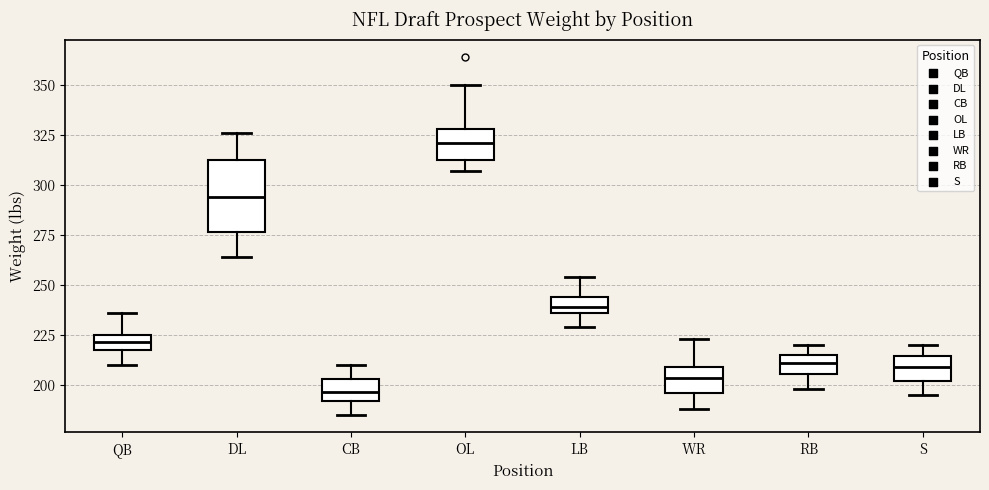

Reading left to right, transcribe this box plot: for each box, give where its median line is, the range the box spans, and where its two whiskers end, as read against the y-axis. The values are not printed on the chart, so give them approximately, as read against the axis.

QB: median 220, box 215 to 225, whiskers 210 to 235
DL: median 295, box 275 to 315, whiskers 265 to 325
CB: median 195, box 190 to 205, whiskers 185 to 210
OL: median 320, box 315 to 330, whiskers 305 to 350
LB: median 240, box 235 to 245, whiskers 230 to 255
WR: median 205, box 195 to 210, whiskers 190 to 225
RB: median 210, box 205 to 215, whiskers 200 to 220
S: median 210, box 200 to 215, whiskers 195 to 220